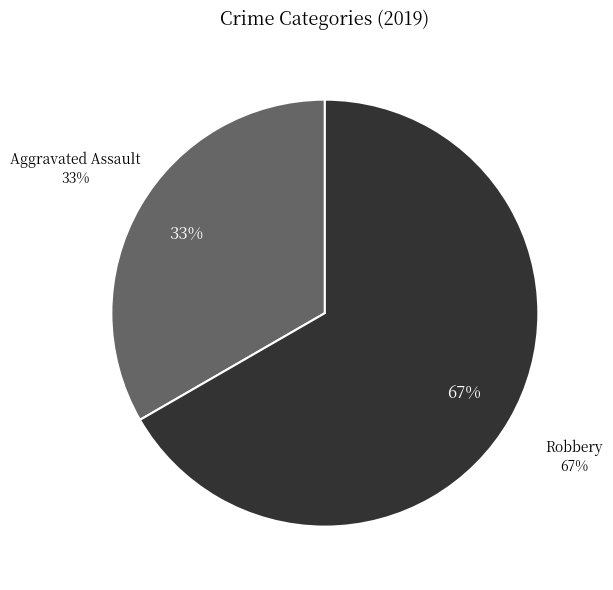

Is it true that Robbery is 67% of the pie?

True